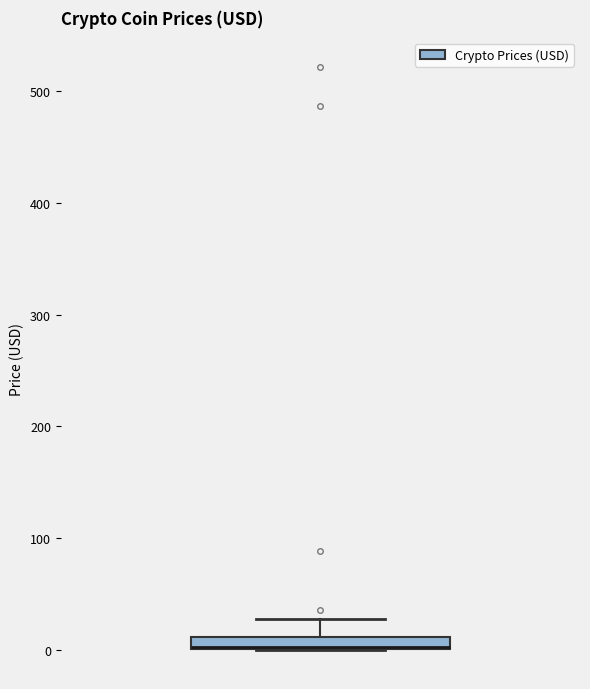

Where does the upper whisker of the box end on the y-axis? The values are not printed on the chart, so give them approximately, as read against the axis.

30